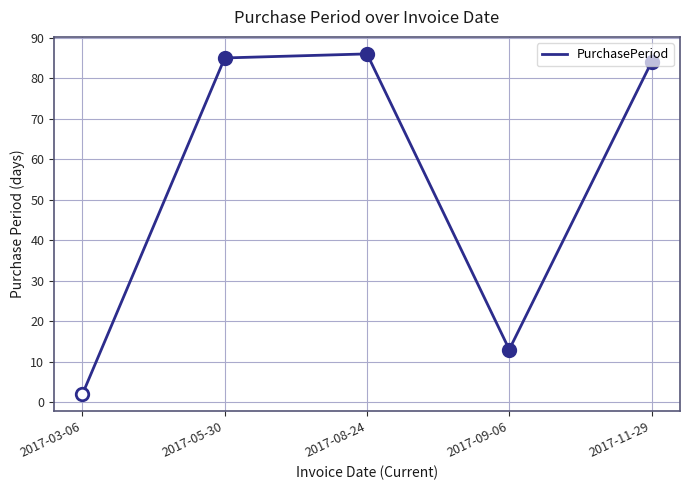

List the labels in order of value, largest first.

2017-08-24, 2017-05-30, 2017-11-29, 2017-09-06, 2017-03-06